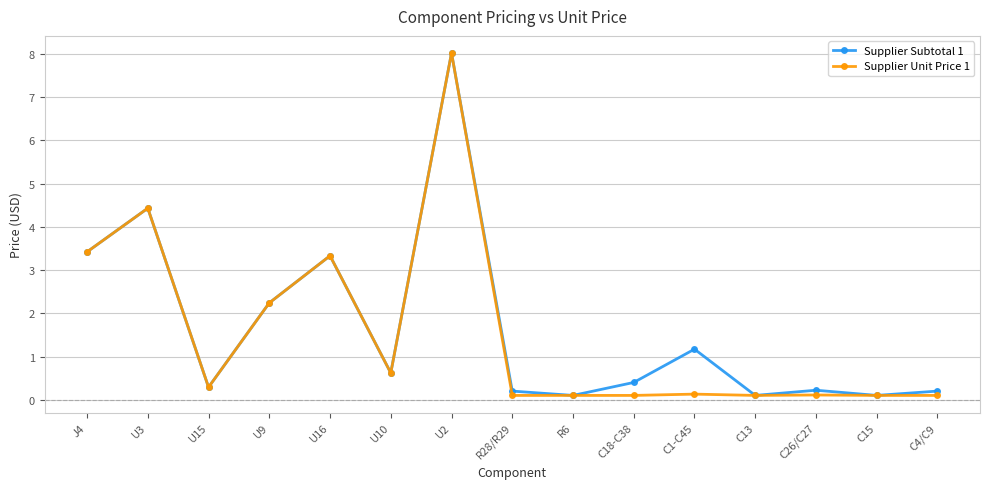

What is the sum of all Supplier Subtotal 1 values?

24.8